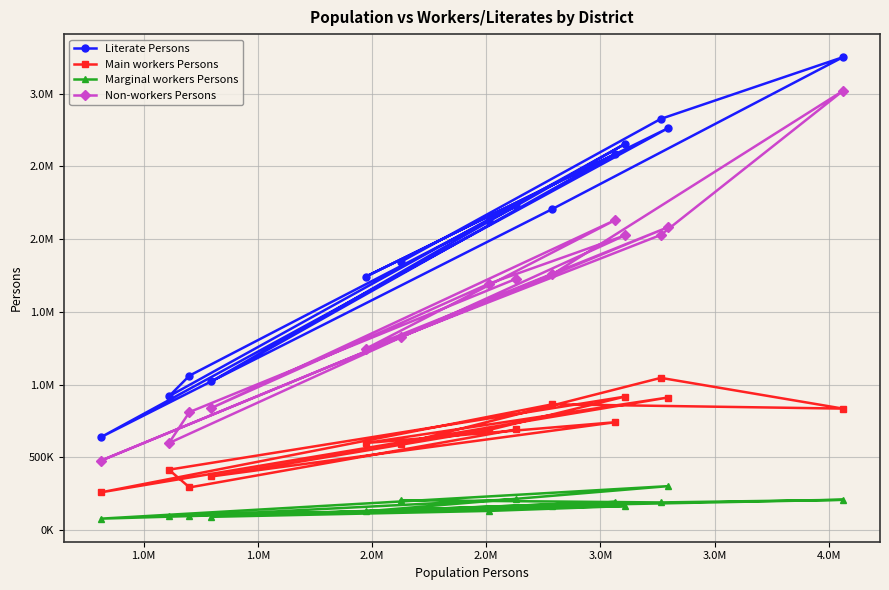

True or false: Marginal workers Persons and Main workers Persons cross at least once.

False